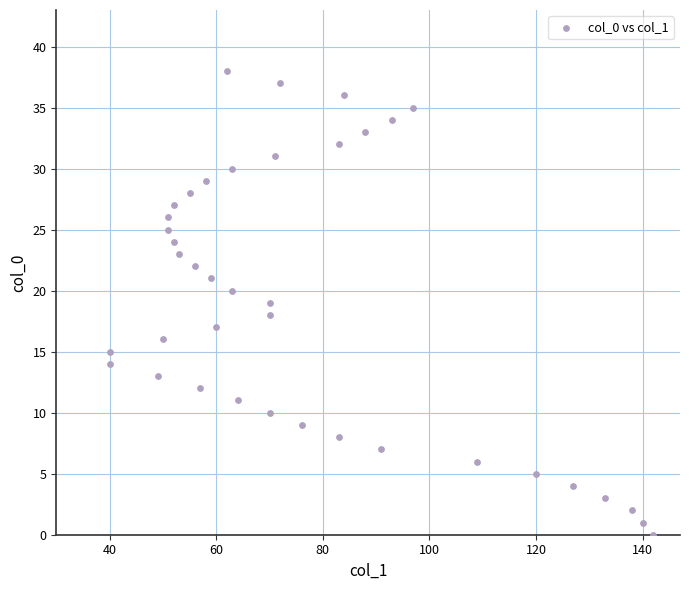

What is the range of X values (max minus min)?

102